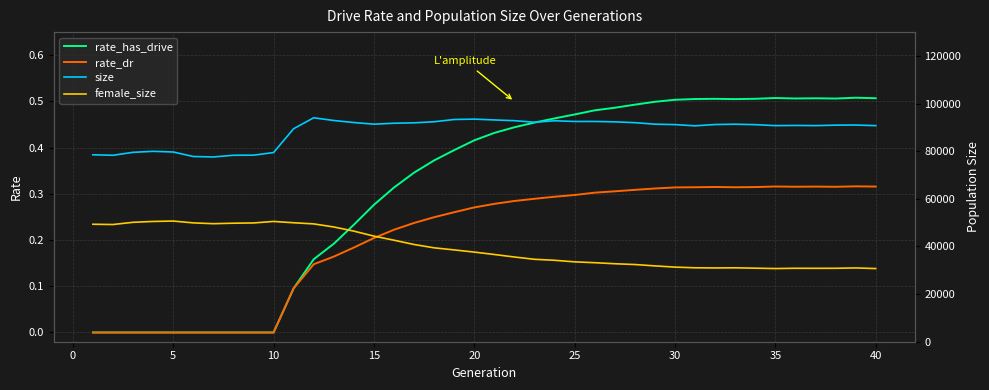

What is the average value of the rate_dr series?

0.2